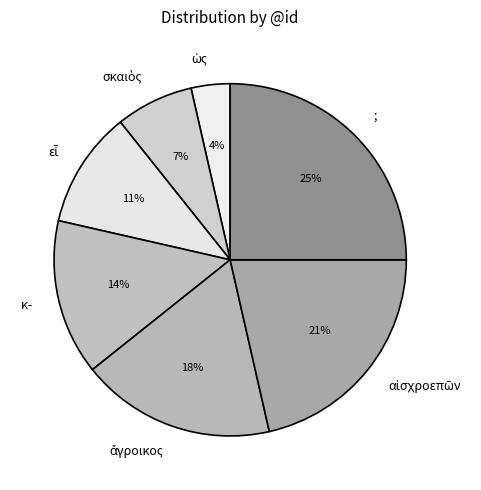

What percentage is the ; slice, to the nearest percent?

25%